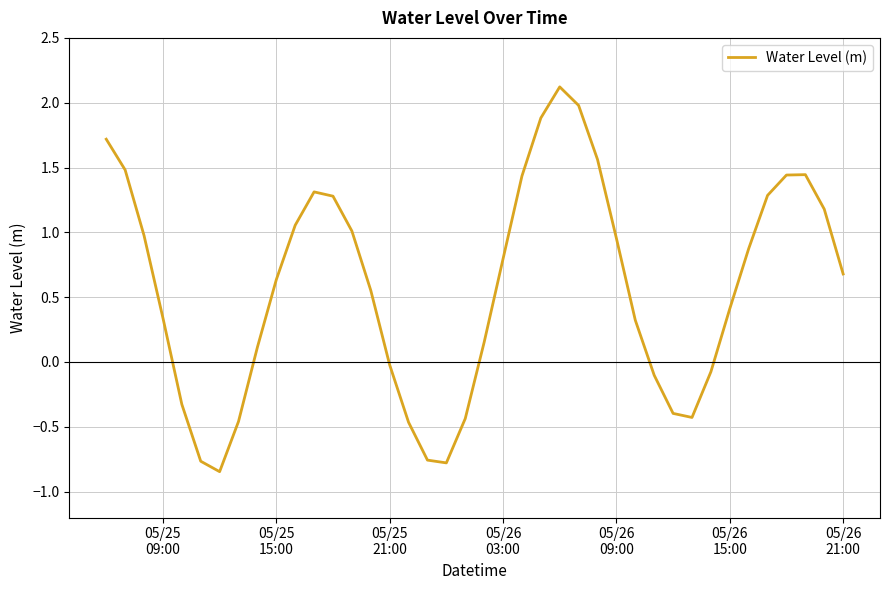

What is the greatest value displayed?

2.1